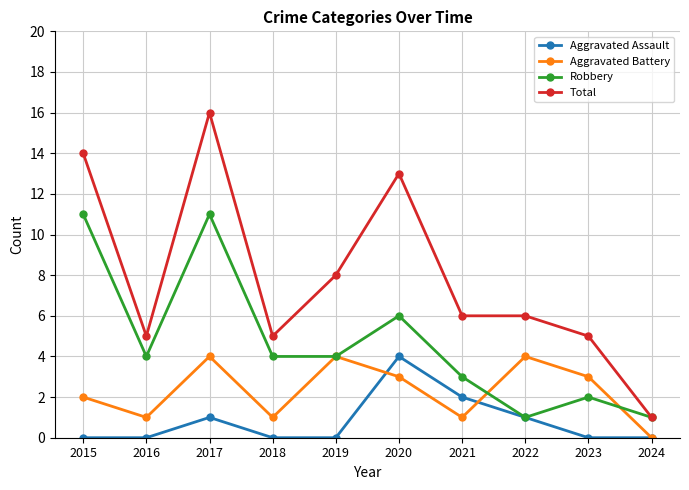

The Aggravated Battery series shows 3 at 2015. True or false?

False